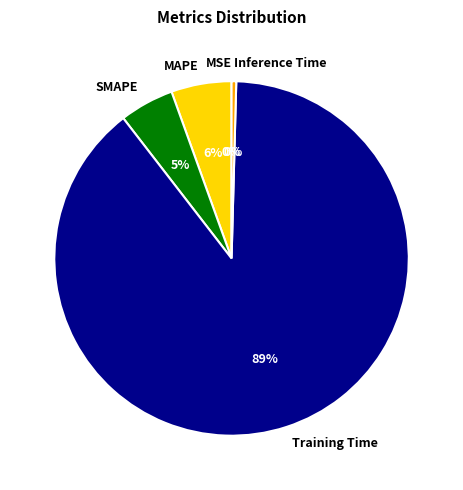

What is the largest slice in the pie chart?

Training Time